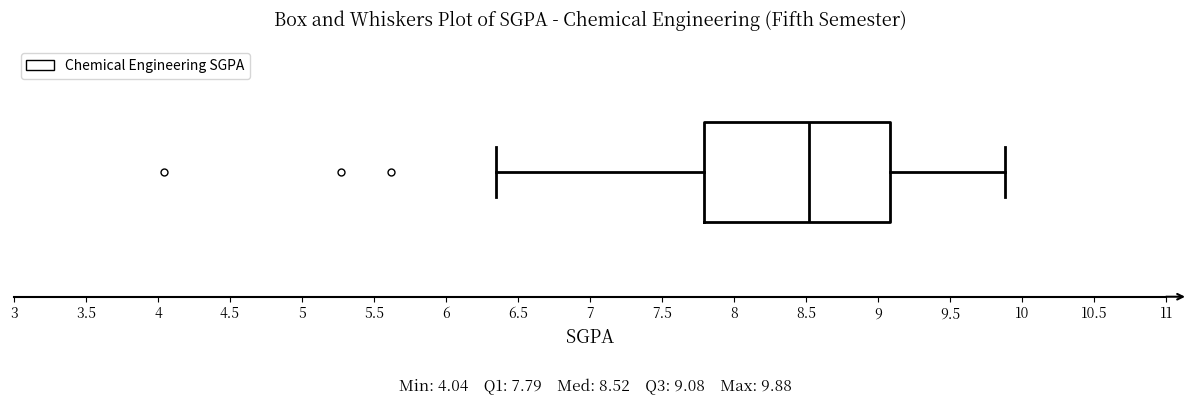

Transcribe this box plot: give where the median line is, the range the box spans, and where the two whiskers end, as read against the x-axis. The values are not printed on the chart, so give them approximately, as read against the axis.

median 8.50, box 7.80 to 9.10, whiskers 6.35 to 9.90